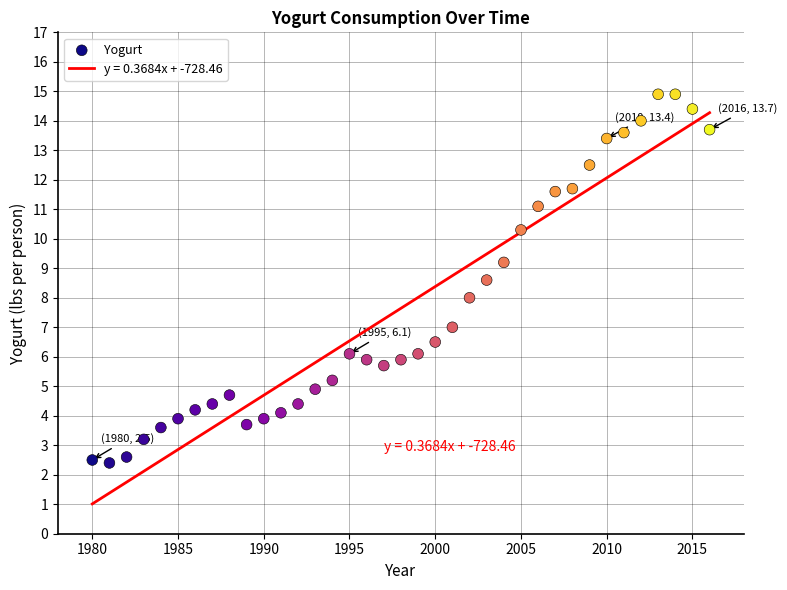

What is the range of X values (max minus min)?

36.0